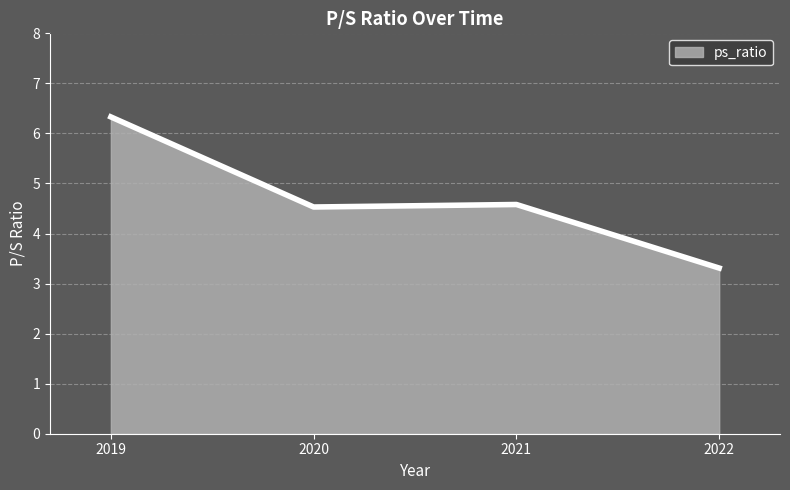

What value does the data have at 2022?

3.3